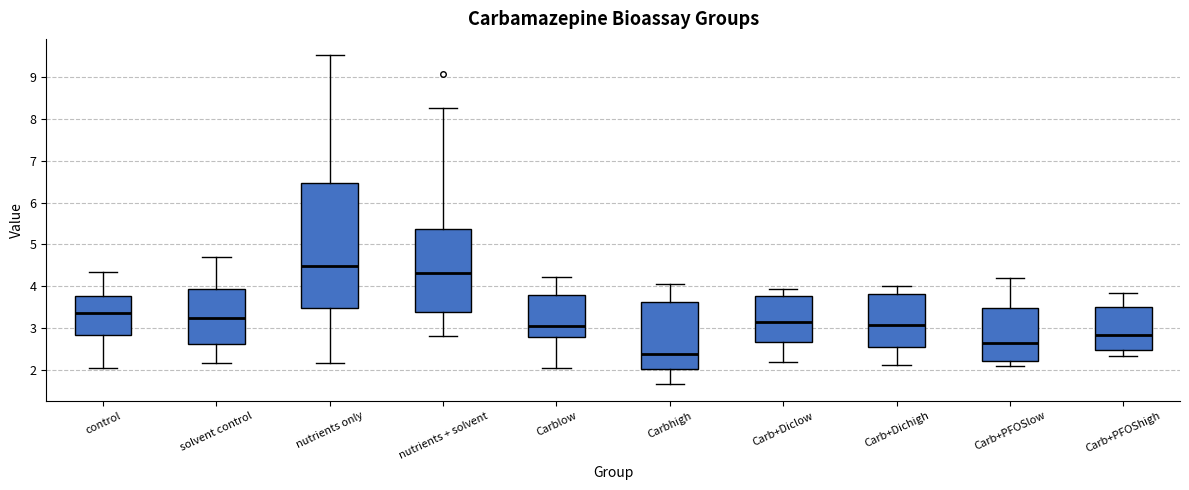

Which box is the tallest, from its lower edge to its upper edge?

nutrients only